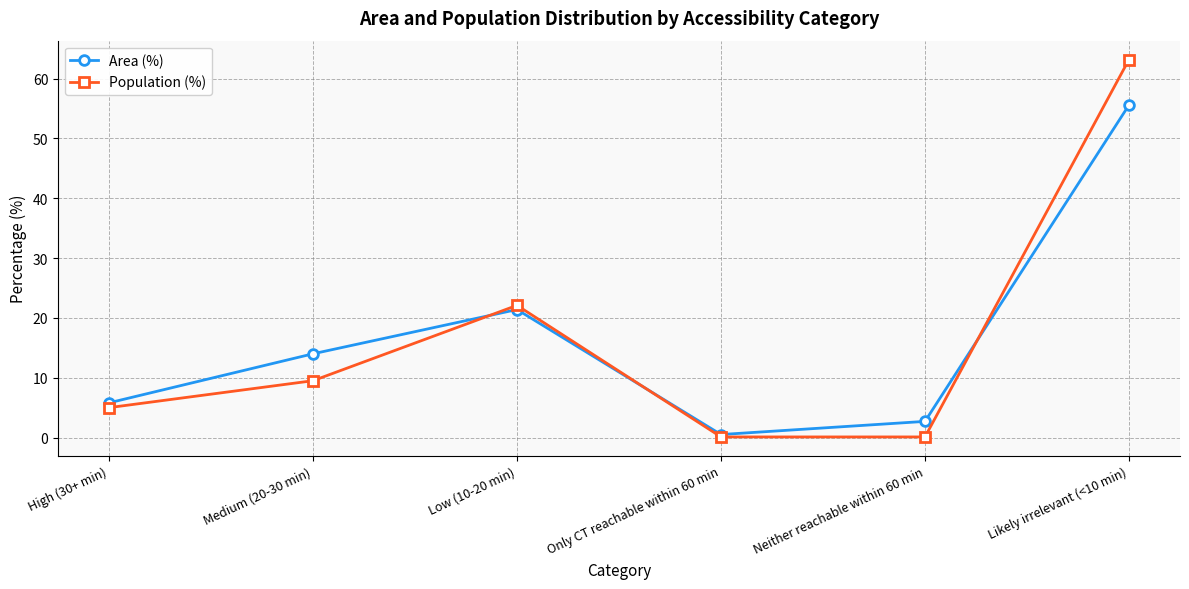

Reading left to right, what are all the values shown in this chart?

Area (%): 5.8	14.0	21.4	0.5	2.7	55.6
Population (%): 5.0	9.5	22.1	0.1	0.1	63.2